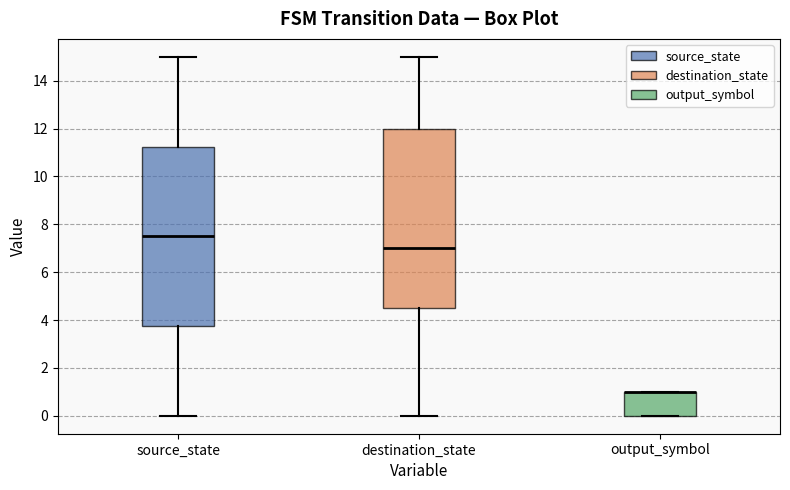

Reading left to right, read every box against the y-axis: the position of its median line, the range the box covers, and the ends of its whiskers. The values are not printed on the chart, so give them approximately, as read against the axis.

source_state: median 7.6, box 3.8 to 11.2, whiskers 0.0 to 15.0
destination_state: median 7.0, box 4.6 to 12.0, whiskers 0.0 to 15.0
output_symbol: median 1.0 (drawn on the box's upper edge), box 0.0 to 1.0, whiskers 0.0 to 1.0